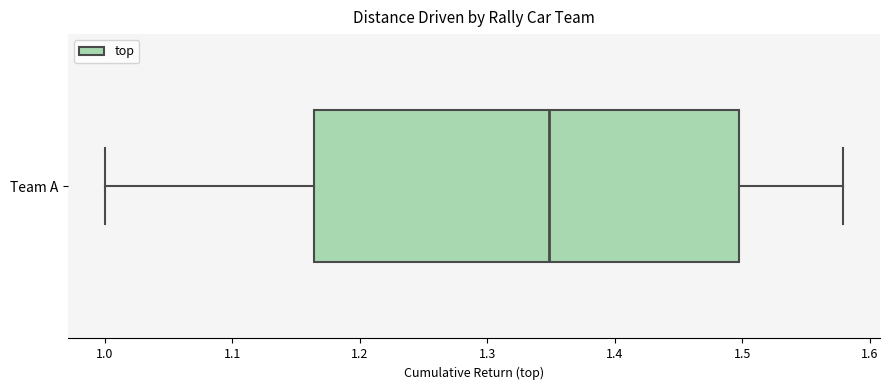

Transcribe this box plot: give where the median line is, the range the box spans, and where the two whiskers end, as read against the x-axis. The values are not printed on the chart, so give them approximately, as read against the axis.

median 1.35, box 1.16 to 1.50, whiskers 1.00 to 1.58